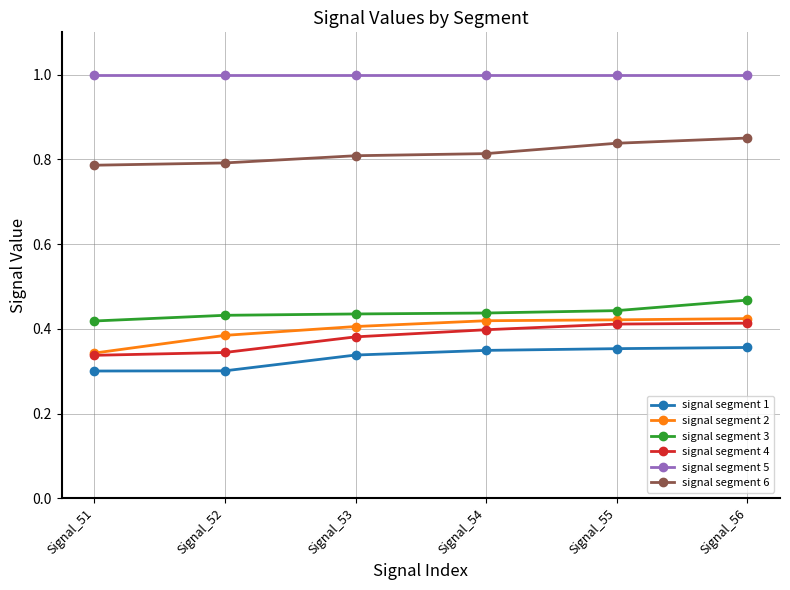

True or false: signal segment 5 and signal segment 3 cross at least once.

False